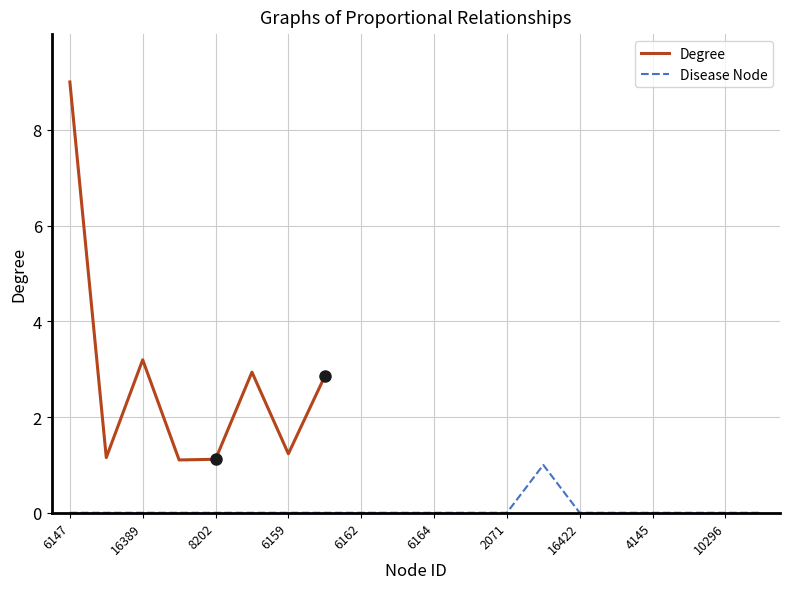

The value at 4100 is 1. True or false?

False